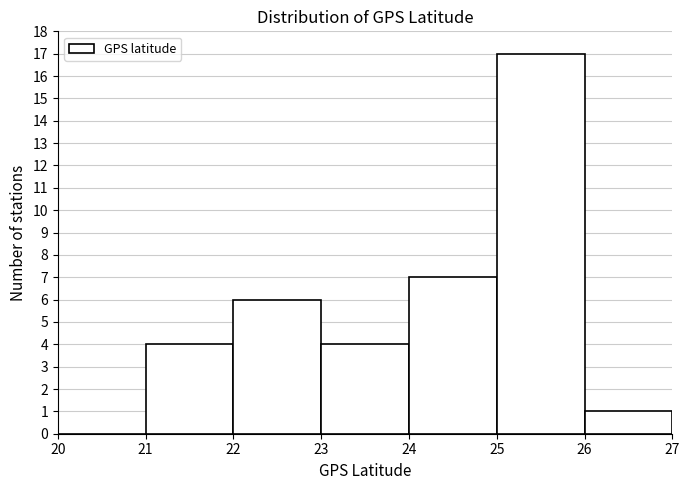

Reading left to right, transcribe this chart: for each bar, give the range it covers on the x-axis and its height. The values are not printed on the chart, so give them approximately, as read against the axis.

20 to 21: 0
21 to 22: 4
22 to 23: 6
23 to 24: 4
24 to 25: 7
25 to 26: 17
26 to 27: 1